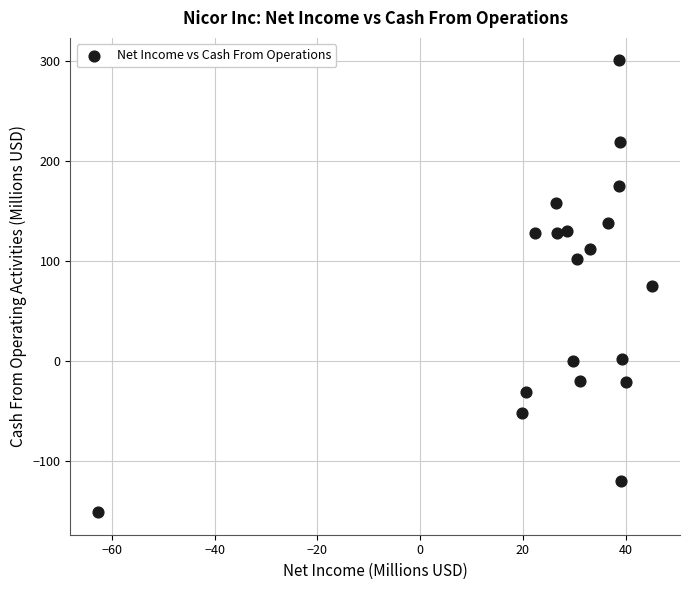

What is the range of Y values (max minus min)?

452.3